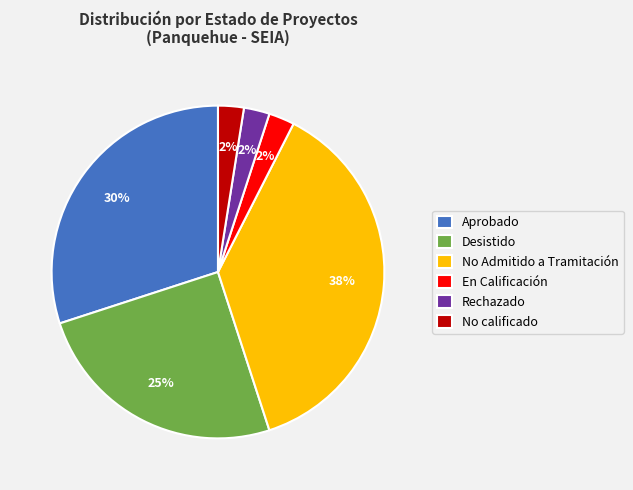

Do Desistido and En Calificación together represent more than half of the pie?

No